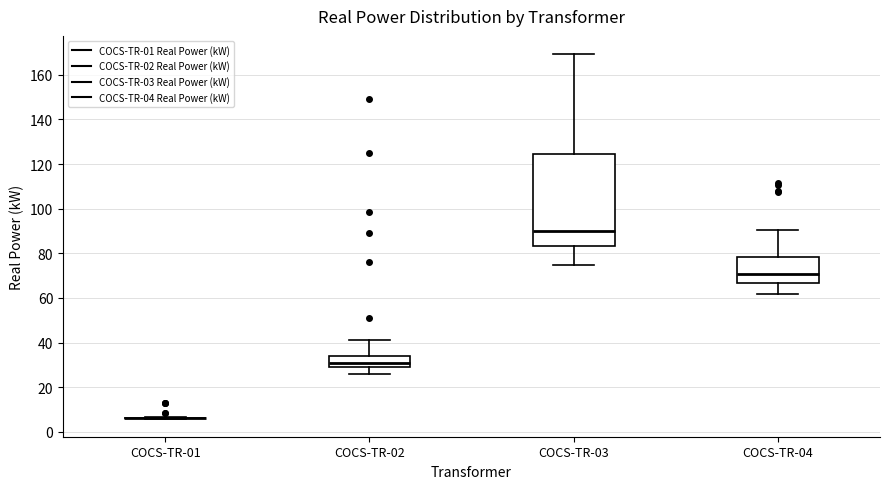

Reading left to right, read every box against the y-axis: the position of its median line, the range the box covers, and the ends of its whiskers. The values are not printed on the chart, so give them approximately, as read against the axis.

COCS-TR-01: box collapsed to a line at 6, whiskers 6 to 6
COCS-TR-02: median 30, box 28 to 34, whiskers 26 to 40
COCS-TR-03: median 90, box 84 to 124, whiskers 74 to 170
COCS-TR-04: median 70, box 66 to 78, whiskers 62 to 90